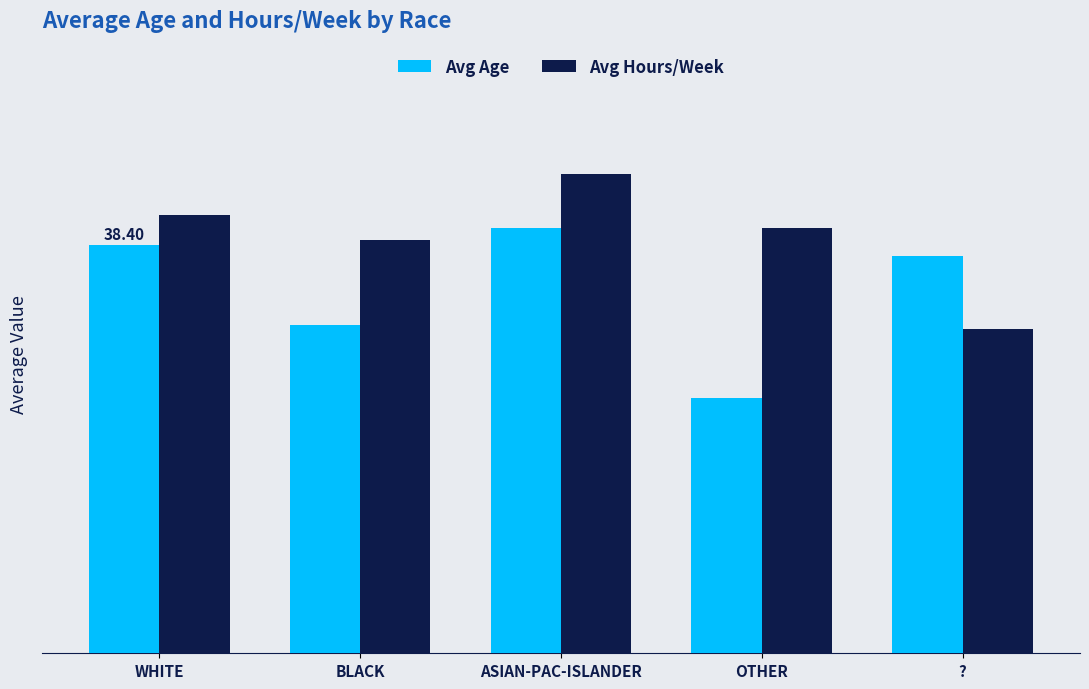

Does the chart contain stacked bars?

No